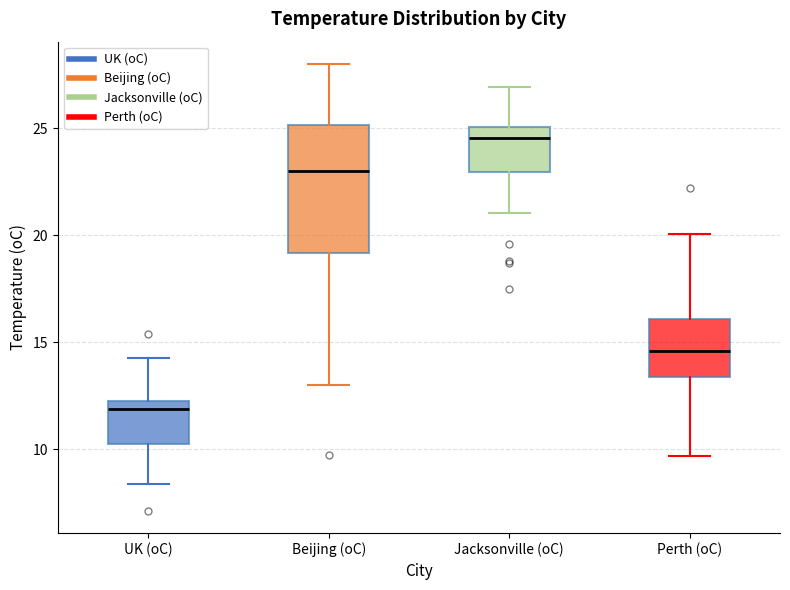

Where does the lower whisker of the box for Perth (oC) end on the y-axis? The values are not printed on the chart, so give them approximately, as read against the axis.

9.5